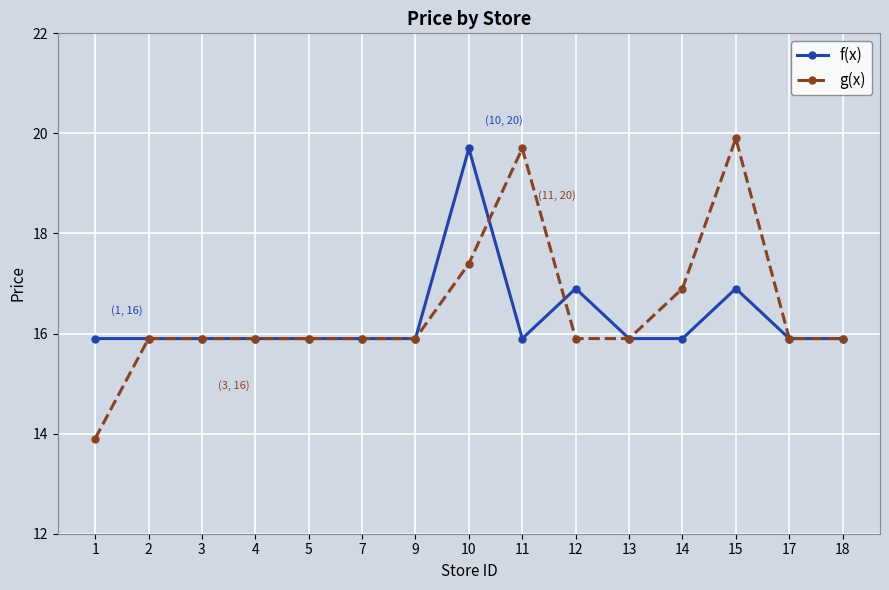

Reading left to right, transcribe all the data shown in this chart.

f(x): 1=15.9	2=15.9	3=15.9	4=15.9	5=15.9	7=15.9	9=15.9	10=19.7	11=15.9	12=16.9	13=15.9	14=15.9	15=16.9	17=15.9	18=15.9
g(x): 1=13.9	2=15.9	3=15.9	4=15.9	5=15.9	7=15.9	9=15.9	10=17.4	11=19.7	12=15.9	13=15.9	14=16.9	15=19.9	17=15.9	18=15.9